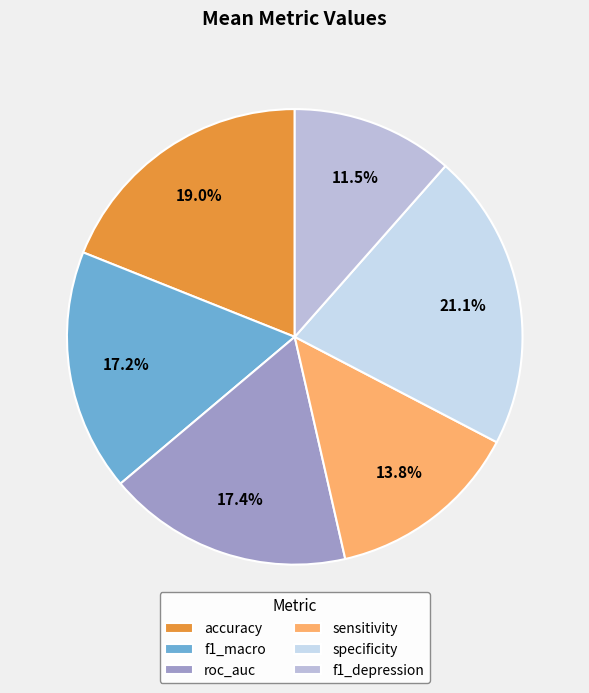

To the nearest percent, what percentage of the pie is accuracy?

19%